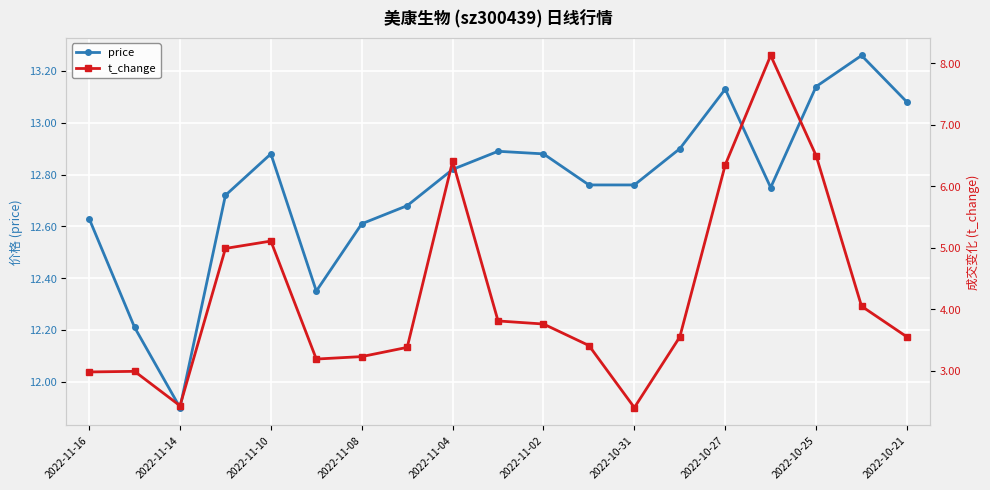

List the series in order of their peak value, highest first.

price, t_change